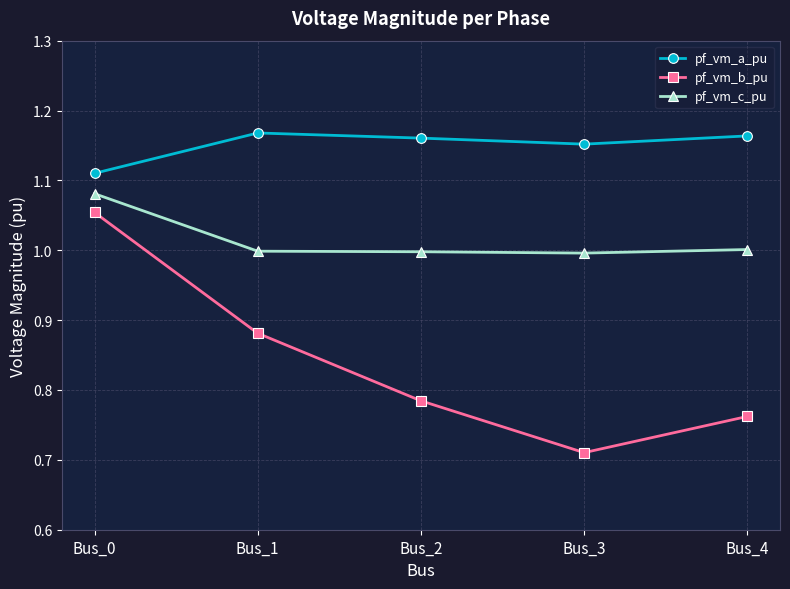

What is the value of the pf_vm_c_pu point at the 5th from the left?

1.0